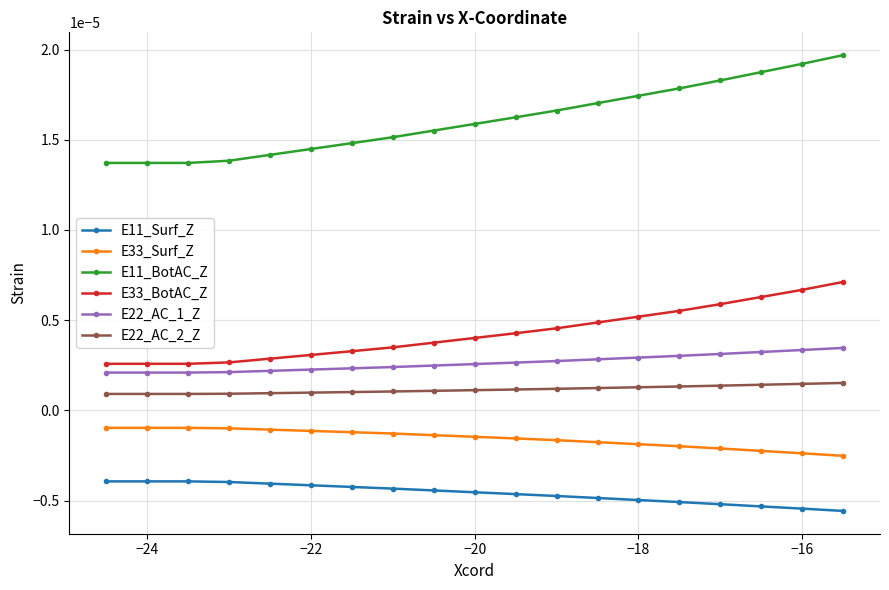

What are all the series names shown in the legend?

E11_Surf_Z, E33_Surf_Z, E11_BotAC_Z, E33_BotAC_Z, E22_AC_1_Z, E22_AC_2_Z